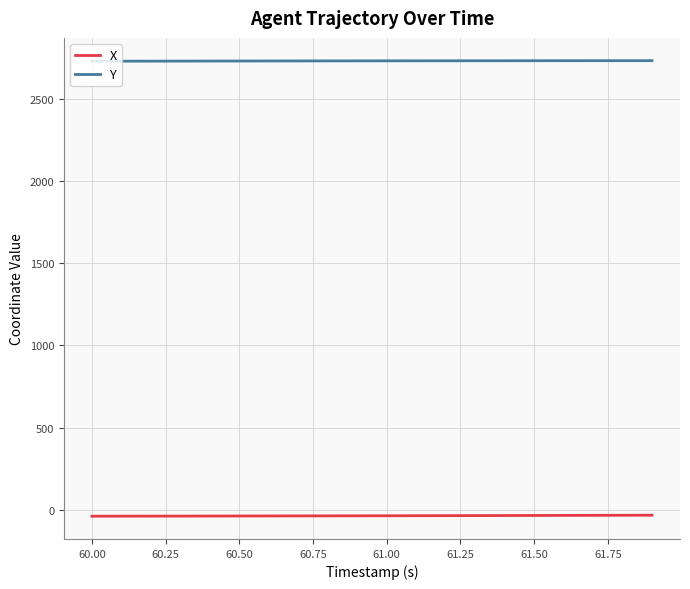

Which series has the largest total across all categories?

Y